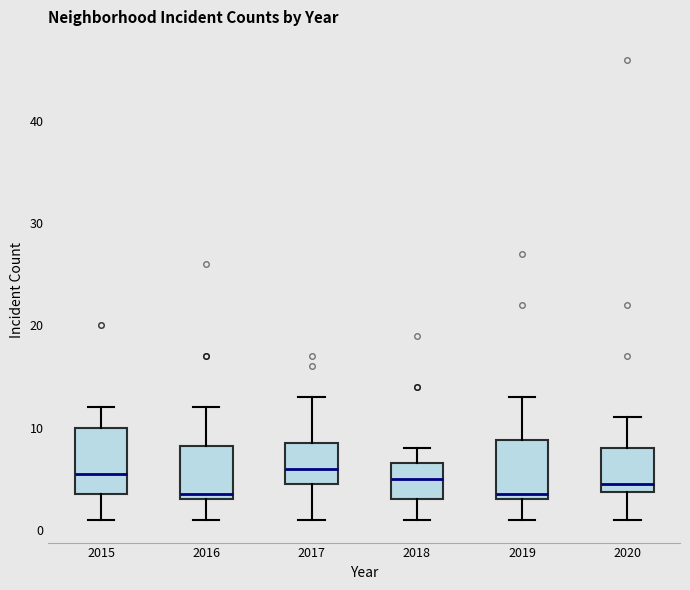

Reading left to right, transcribe this box plot: for each box, give where its median line is, the range the box spans, and where its two whiskers end, as read against the y-axis. The values are not printed on the chart, so give them approximately, as read against the axis.

2015: median 6, box 4 to 10, whiskers 1 to 12
2016: median 4, box 3 to 8, whiskers 1 to 12
2017: median 6, box 5 to 9, whiskers 1 to 13
2018: median 5, box 3 to 7, whiskers 1 to 8
2019: median 4, box 3 to 9, whiskers 1 to 13
2020: median 5, box 4 to 8, whiskers 1 to 11